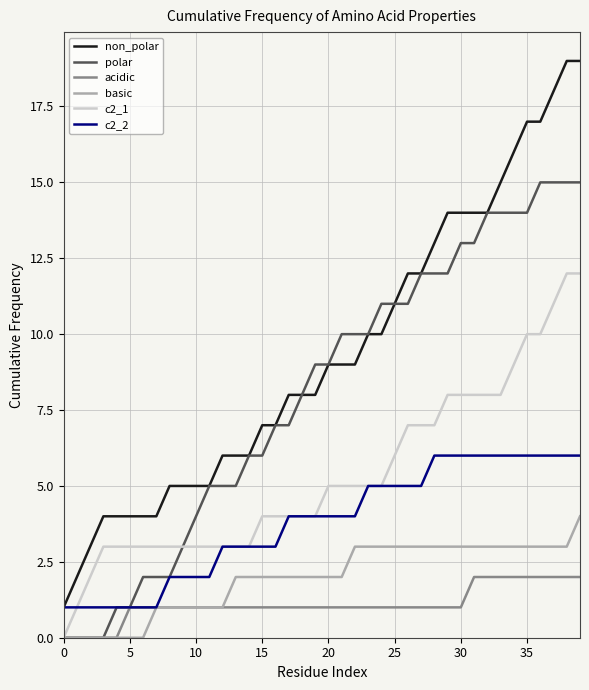

Which series has the largest total across all categories?

non_polar